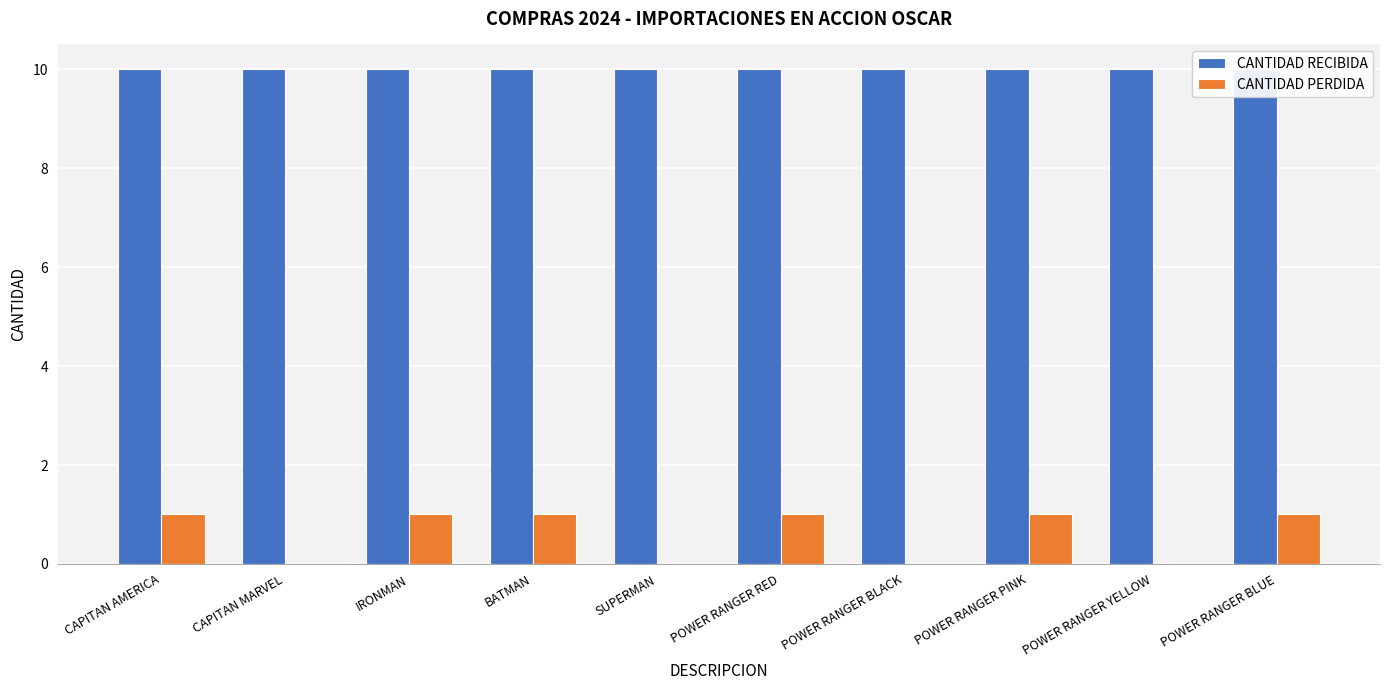

The CANTIDAD PERDIDA series shows 1 at BATMAN. True or false?

True